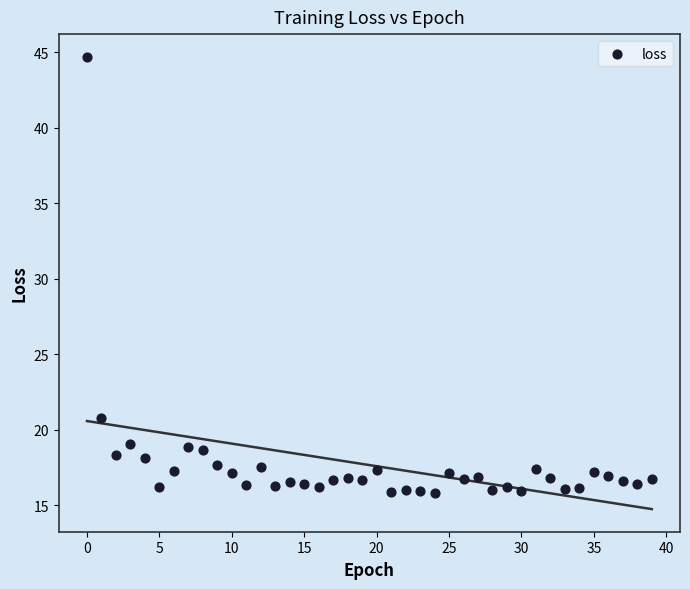

What is the range of Y values (max minus min)?

28.9